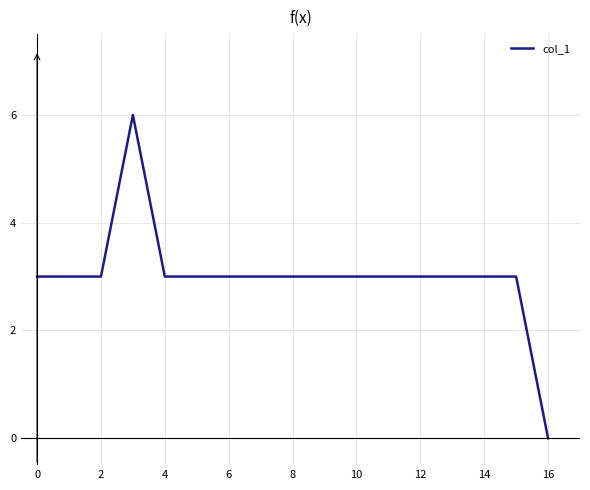

Reading left to right, what are all the values shown in this chart?

3	3	3	6	3	3	3	3	3	3	3	3	3	3	3	3	0